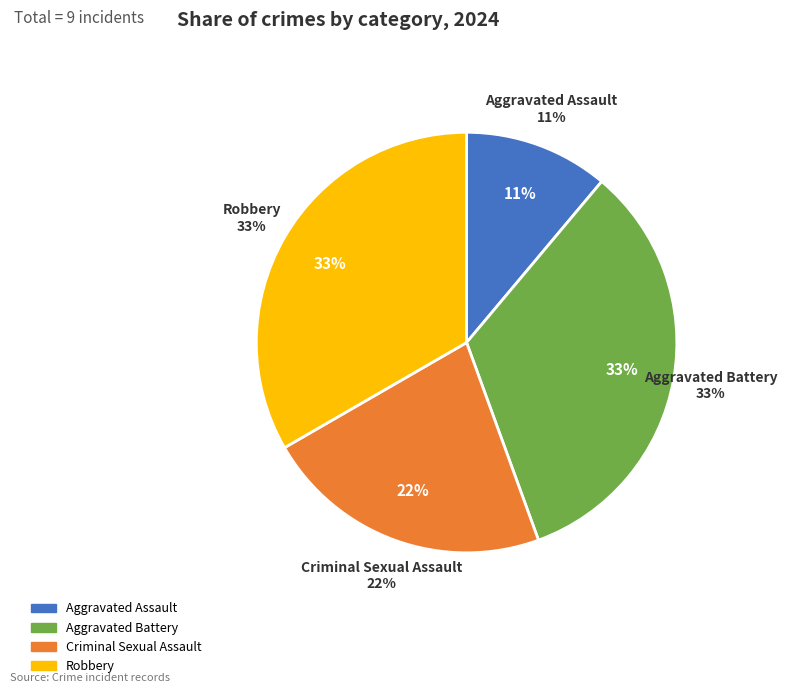

The Aggravated Battery slice represents 42% of the pie. True or false?

False